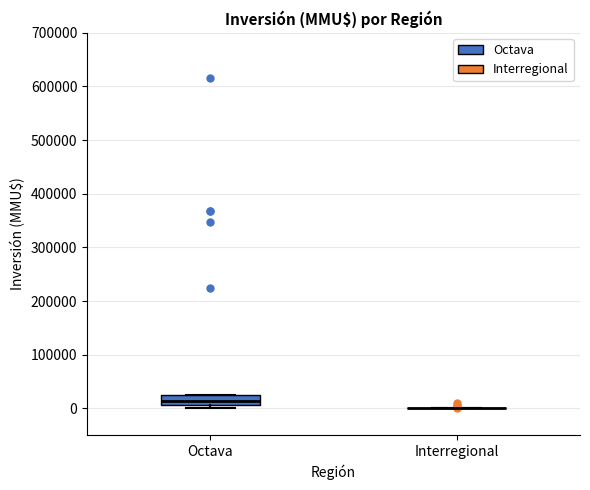

Reading left to right, transcribe this box plot: for each box, give where its median line is, the range the box spans, and where its two whiskers end, as read against the y-axis. The values are not printed on the chart, so give them approximately, as read against the axis.

Octava: median 10000 (inside the box), box 10000 to 30000, whiskers 0 to 30000
Interregional: box collapsed to a line at 0, whiskers 0 to 0